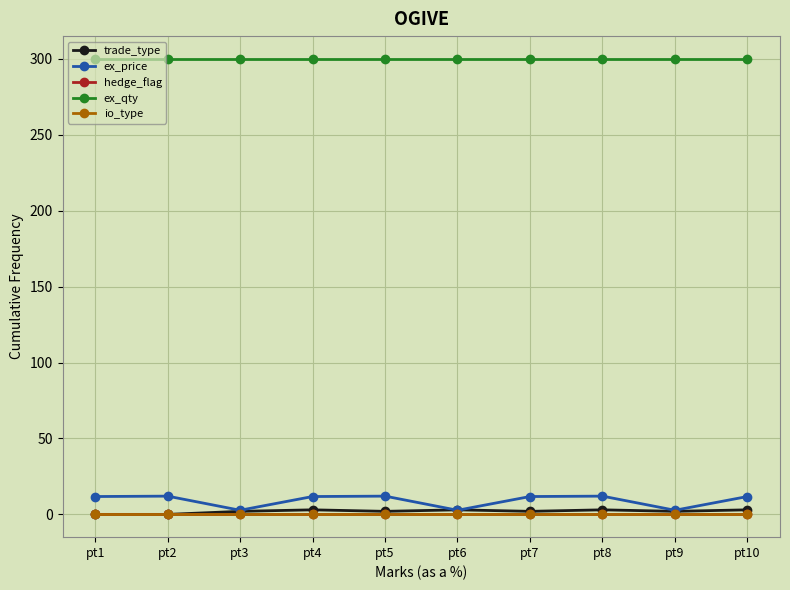

What are all the series names shown in the legend?

trade_type, ex_price, hedge_flag, ex_qty, io_type